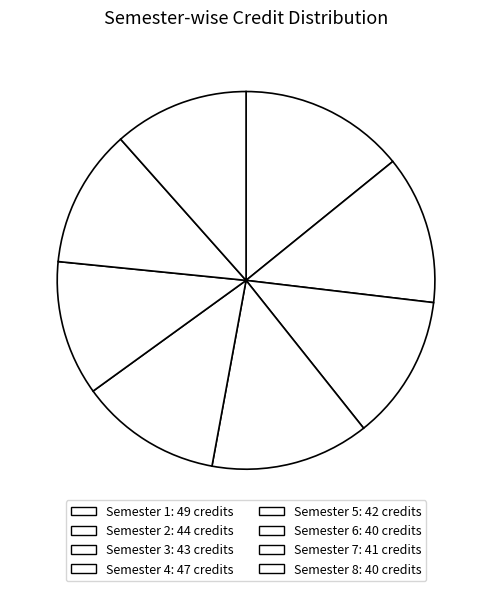

What is the ratio of the value at Semester 6 to the value at Semester 2?

0.9